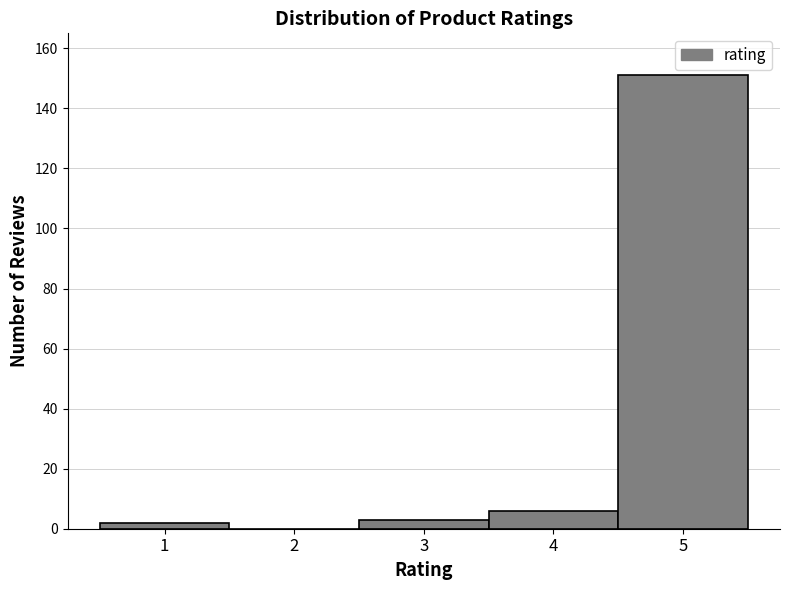

Reading left to right, transcribe this chart: for each bar, give the range it covers on the x-axis and its height. The values are not printed on the chart, so give them approximately, as read against the axis.

0.5 to 1.5: 2
1.5 to 2.5: 0
2.5 to 3.5: 4
3.5 to 4.5: 6
4.5 to 5.5: 152